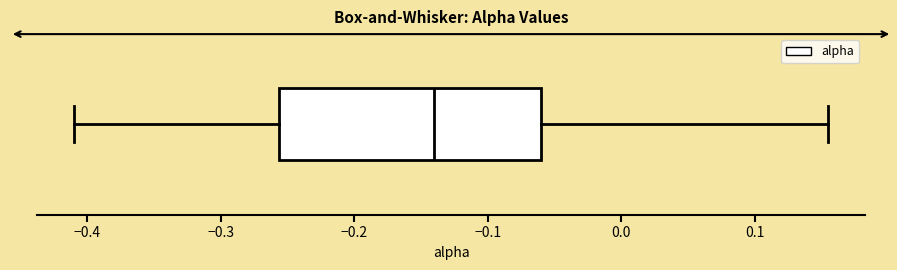

Read this box plot against the x-axis: the position of the median line, the range covered by the box, and the ends of both whiskers. The values are not printed on the chart, so give them approximately, as read against the axis.

median -0.14, box -0.26 to -0.06, whiskers -0.41 to 0.15